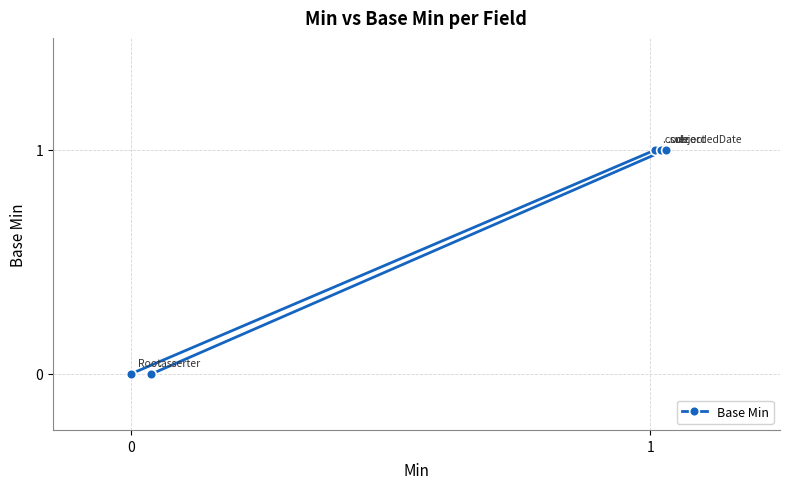

What is the difference between the second highest and minimum values?

1